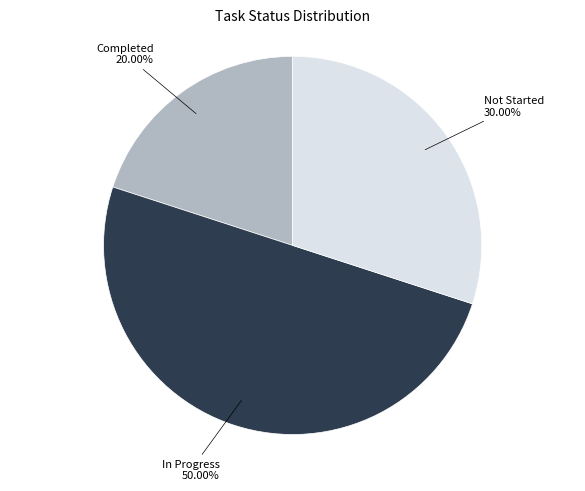

To the nearest percent, what is the average slice percentage?

33%